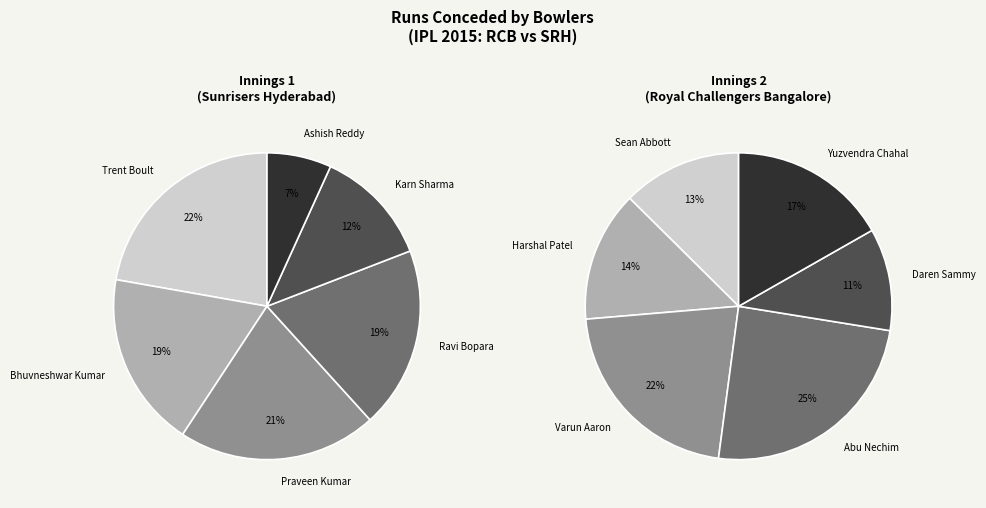

Which series has the widest spread of values?

Innings 1 (Sunrisers Hyderabad)